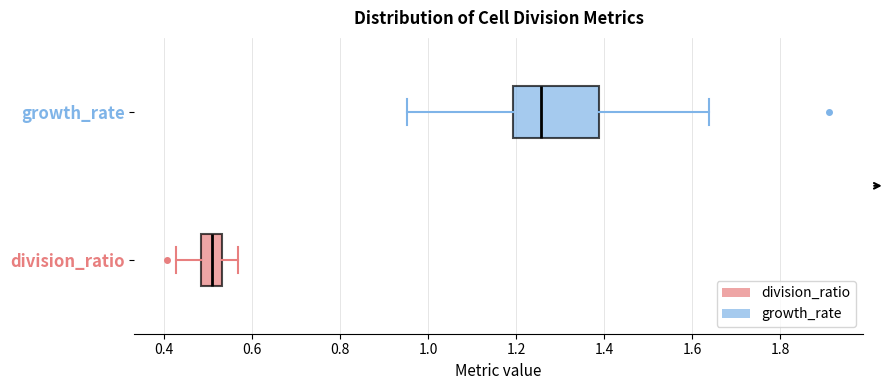

Reading bottom to top, transcribe this box plot: for each box, give where its median line is, the range the box spans, and where its two whiskers end, as read against the x-axis. The values are not printed on the chart, so give them approximately, as read against the axis.

division_ratio: median 0.50, box 0.48 to 0.54, whiskers 0.42 to 0.56
growth_rate: median 1.26, box 1.20 to 1.38, whiskers 0.96 to 1.64